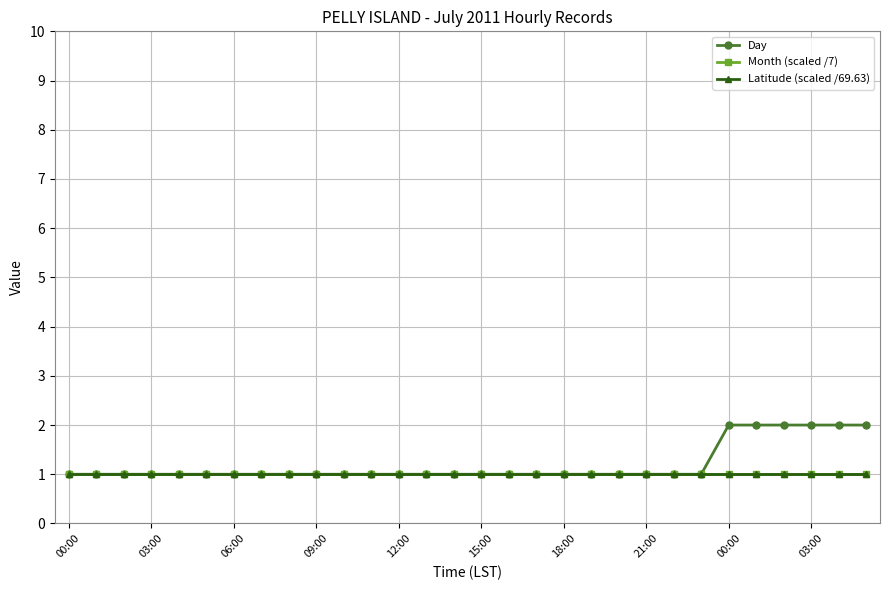

True or false: Latitude (scaled /69.63) has more than 1 points higher than both neighbors.

False